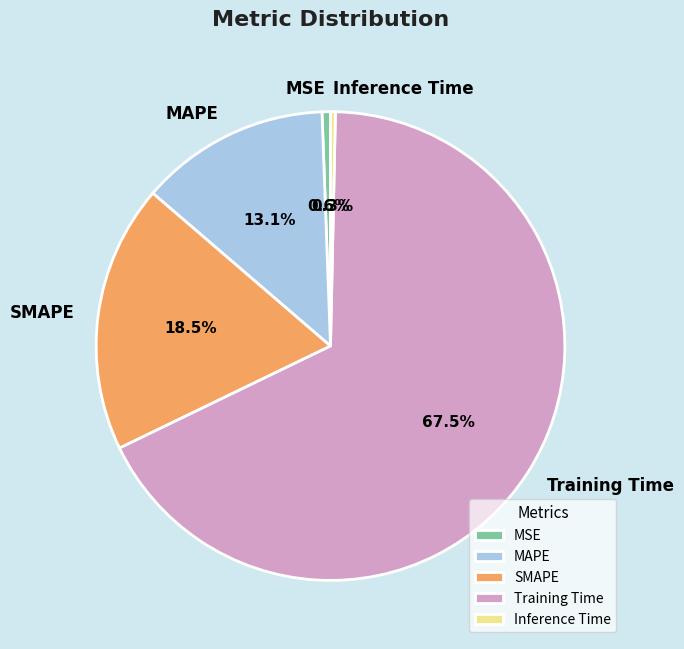

To the nearest percent, what is the difference between the largest and smallest slice percentages?

67%